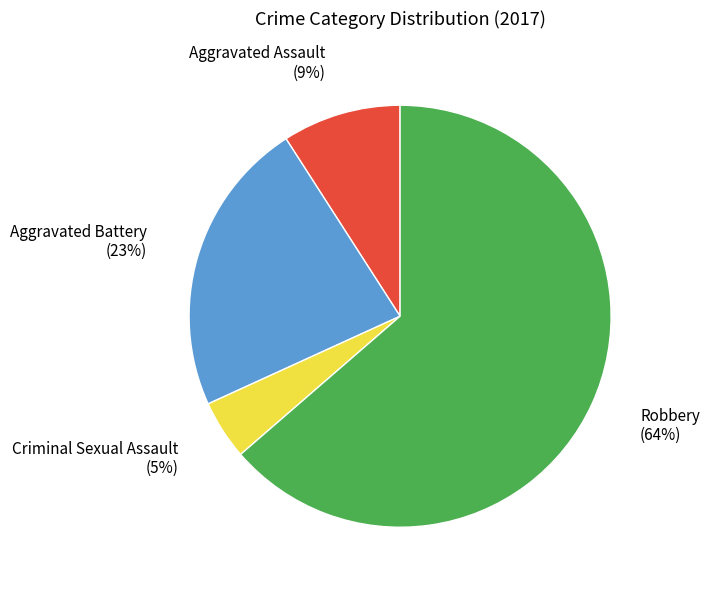

Which slice is the smallest?

Criminal Sexual Assault